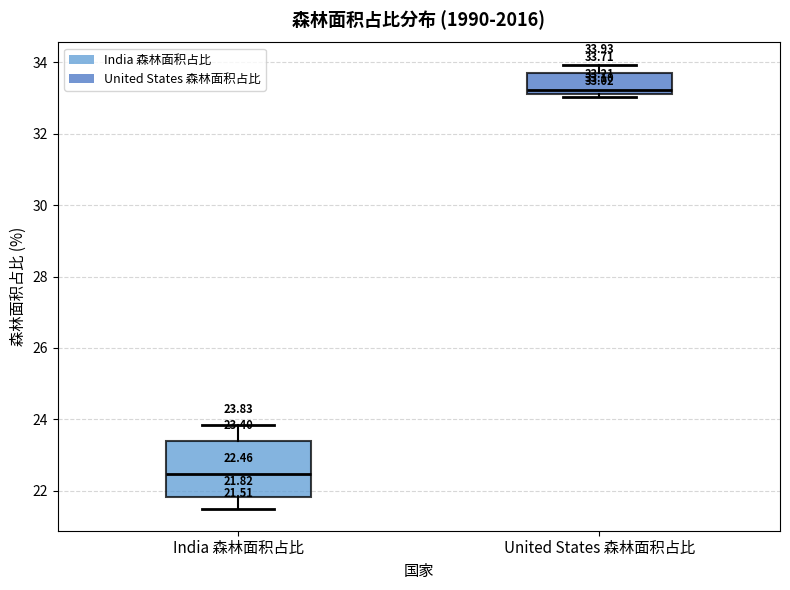

Which box has the lowest median line?

India 森林面积占比